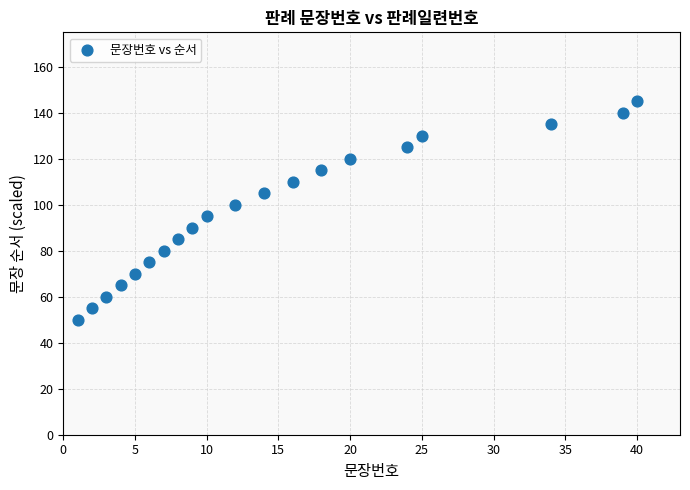

What is the range of Y values (max minus min)?

95